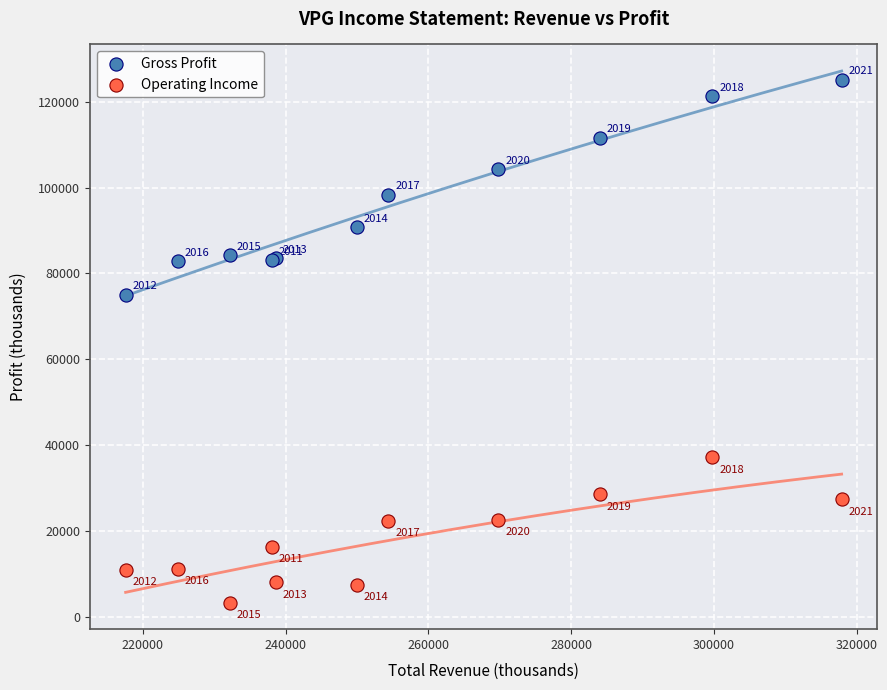

What is the X range (max minus min) for the scatter plot?

100300